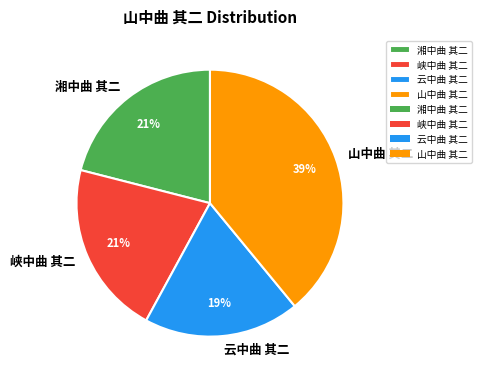

Does 湘中曲 其二 account for over 50% of the chart?

No